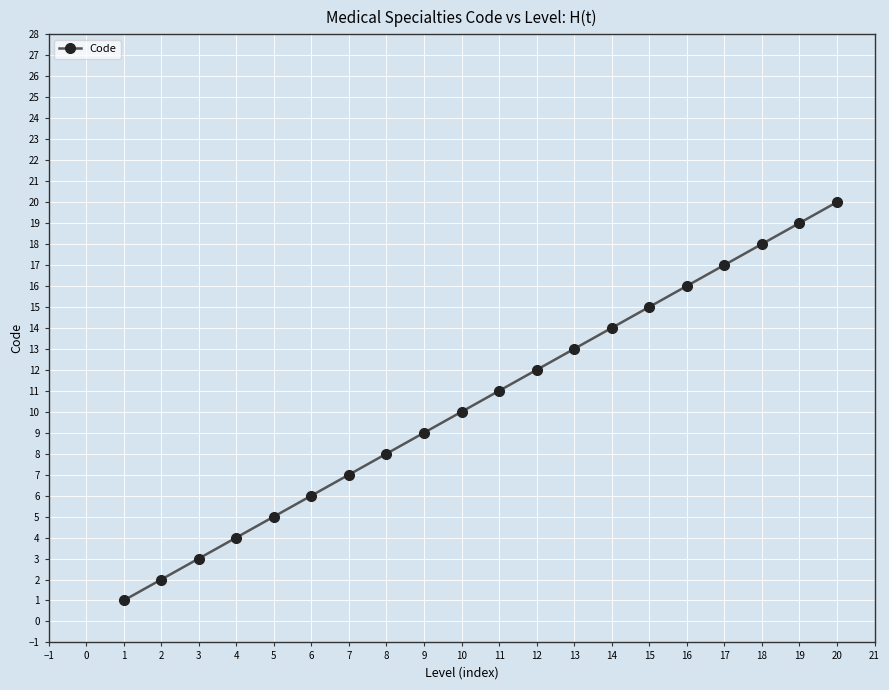

What is the value of the 20th point from the left?

20